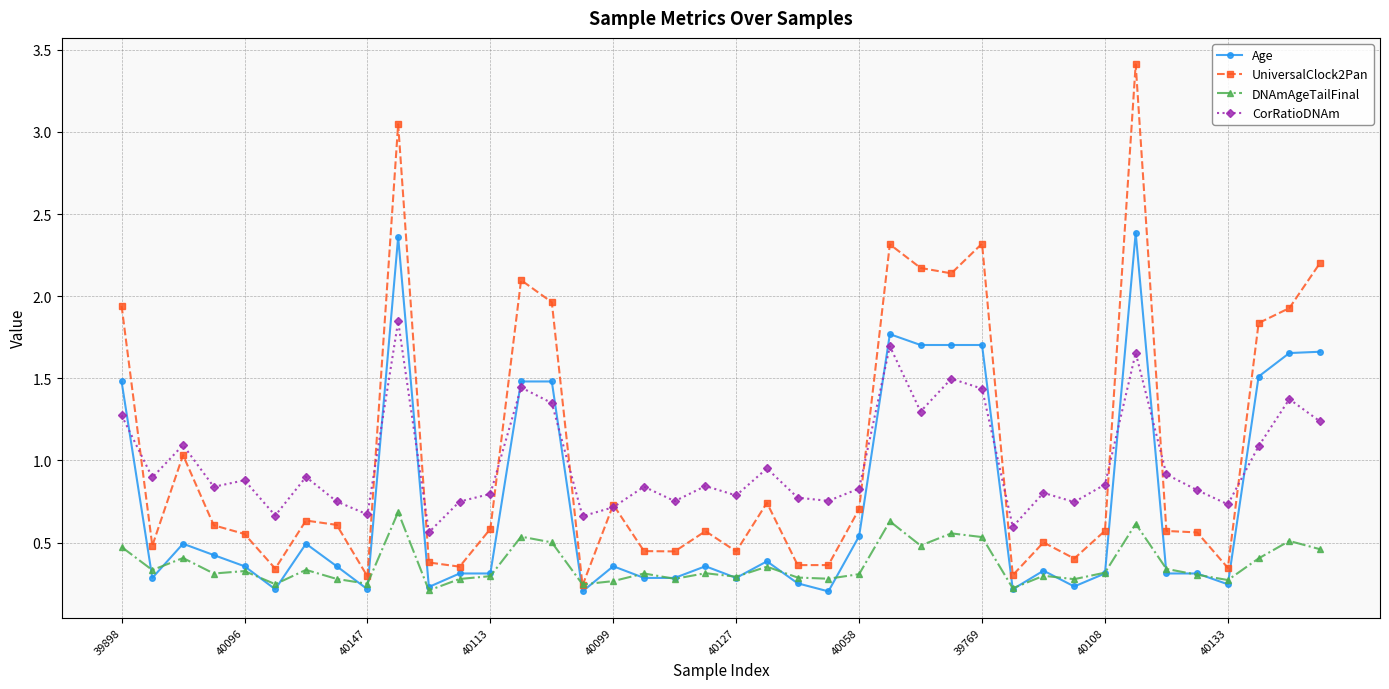

What is the difference between the maximum and minimum values in the UniversalClock2Pan series?

3.2